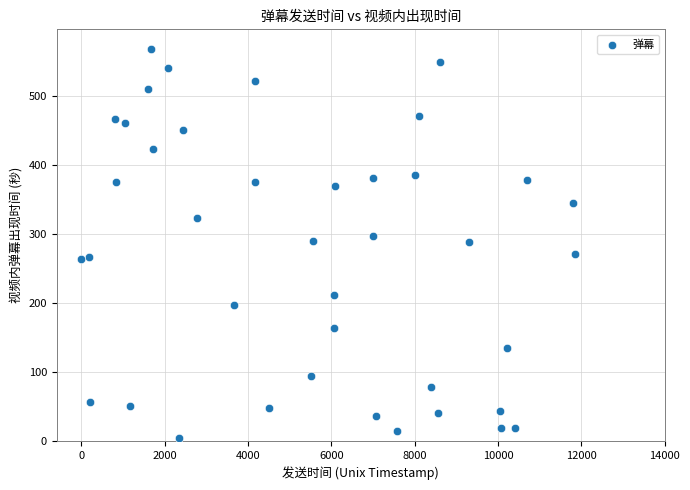

What is the range of Y values (max minus min)?

563.9